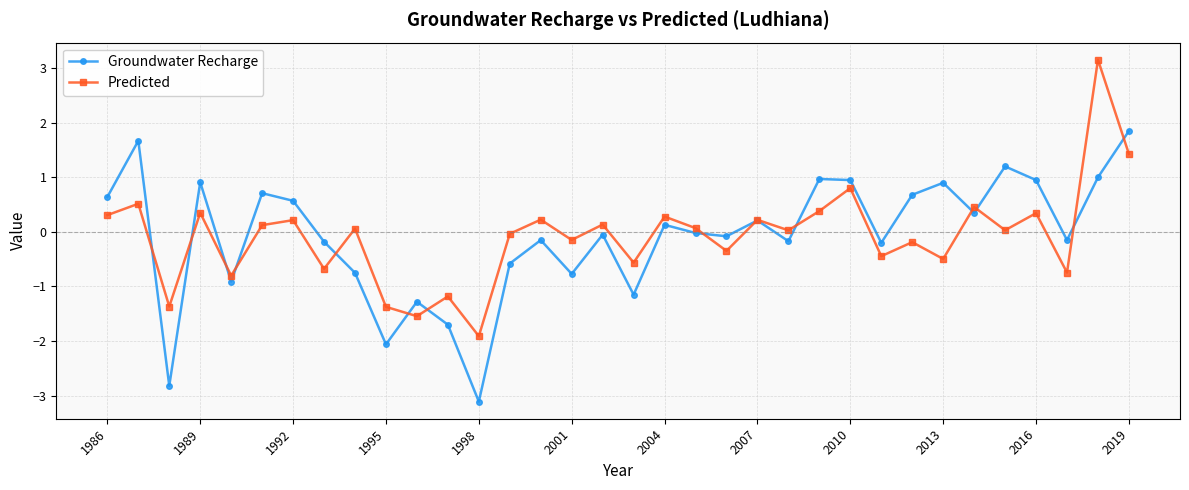

What is the minimum value shown in the chart?

-3.1